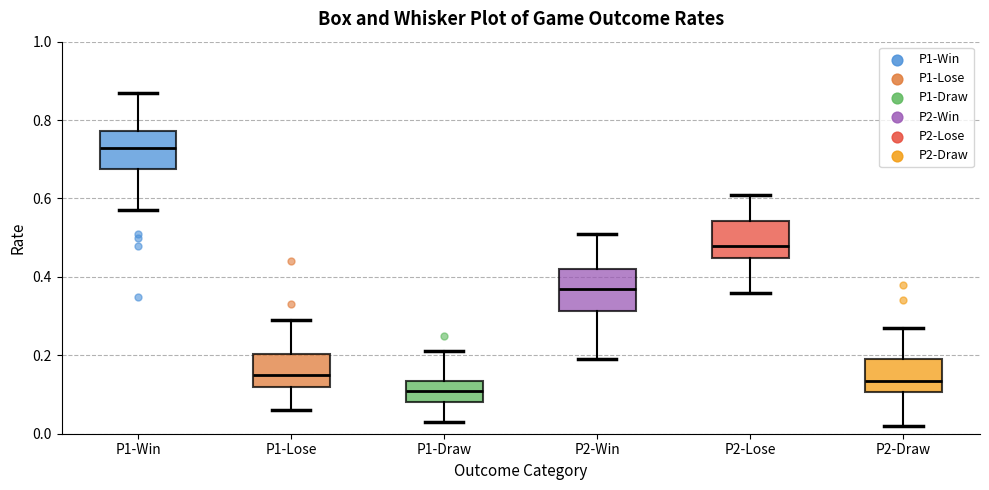

Reading left to right, read every box against the y-axis: the position of its median line, the range the box covers, and the ends of its whiskers. The values are not printed on the chart, so give them approximately, as read against the axis.

P1-Win: median 0.74, box 0.68 to 0.78, whiskers 0.58 to 0.88
P1-Lose: median 0.16, box 0.12 to 0.20, whiskers 0.06 to 0.30
P1-Draw: median 0.12, box 0.08 to 0.14, whiskers 0.04 to 0.22
P2-Win: median 0.38, box 0.32 to 0.42, whiskers 0.20 to 0.52
P2-Lose: median 0.48, box 0.44 to 0.54, whiskers 0.36 to 0.62
P2-Draw: median 0.14, box 0.10 to 0.20, whiskers 0.02 to 0.28